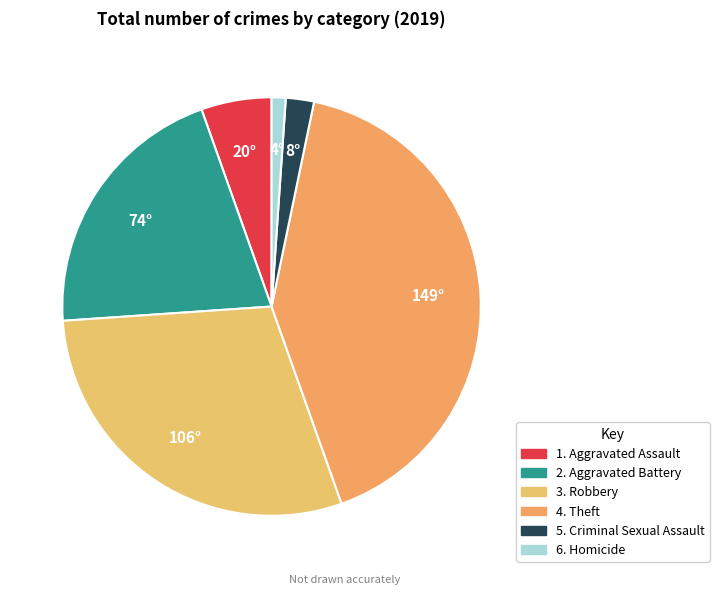

How many segments does this pie chart have?

6